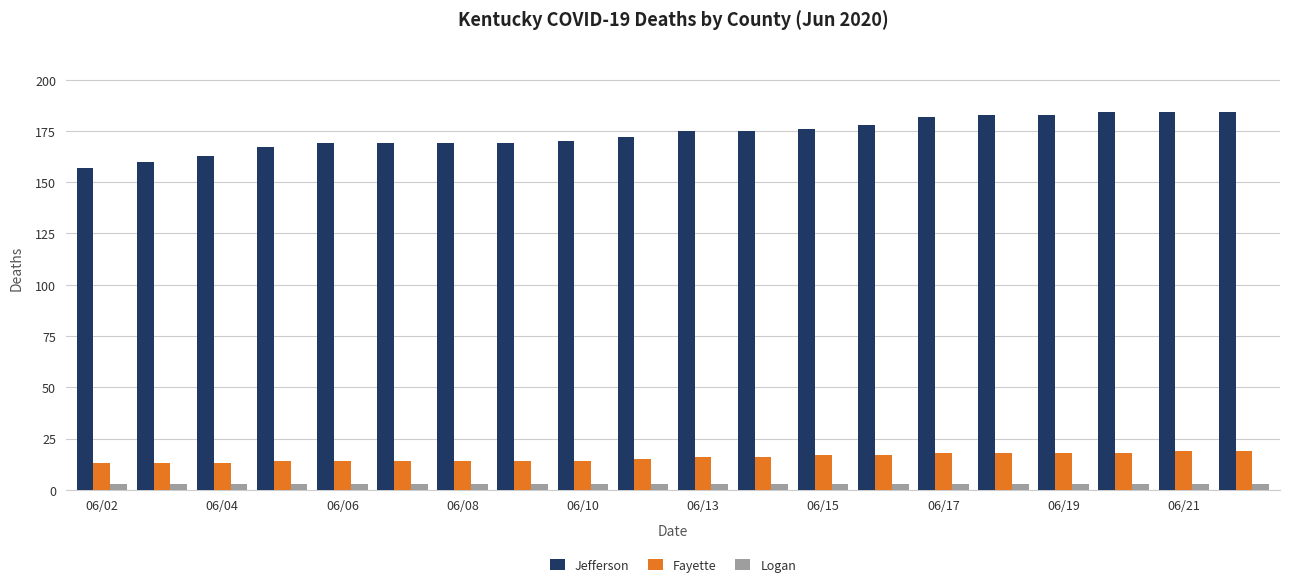

Which series has the largest range (max minus min)?

Jefferson